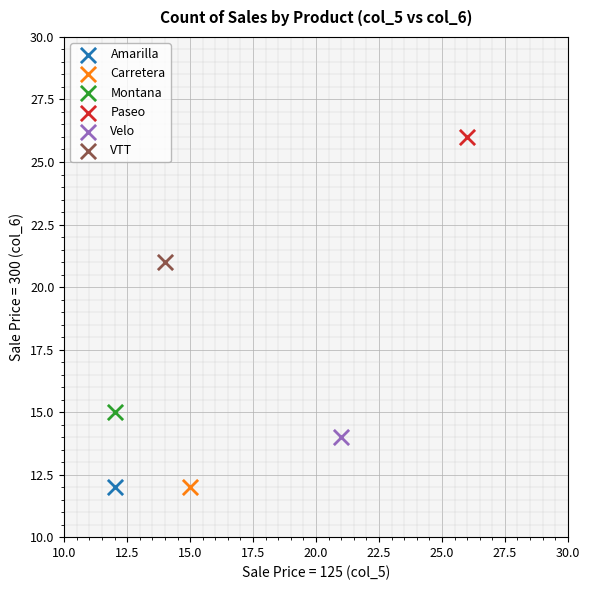

What are all the series names shown in the legend?

Amarilla, Carretera, Montana, Paseo, Velo, VTT